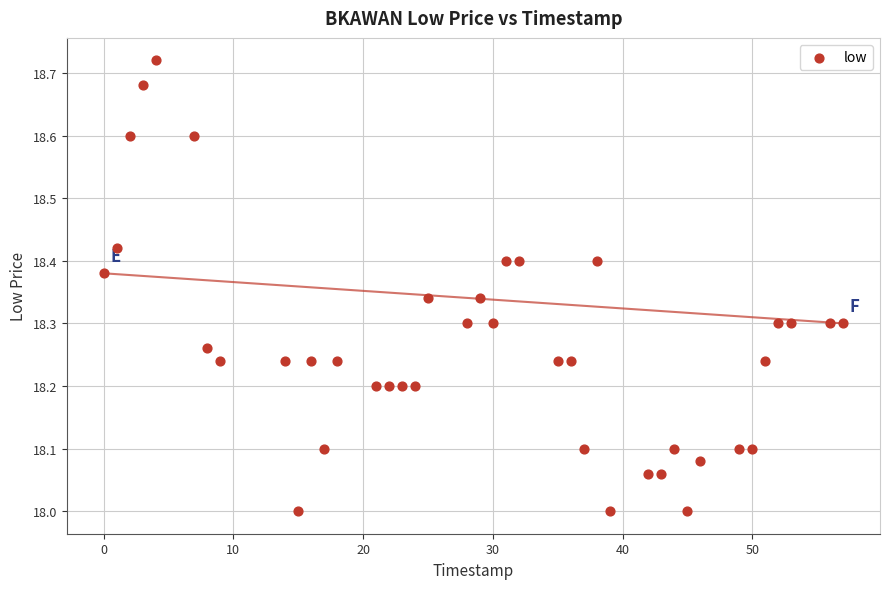

What is the range of Y values (max minus min)?

0.7